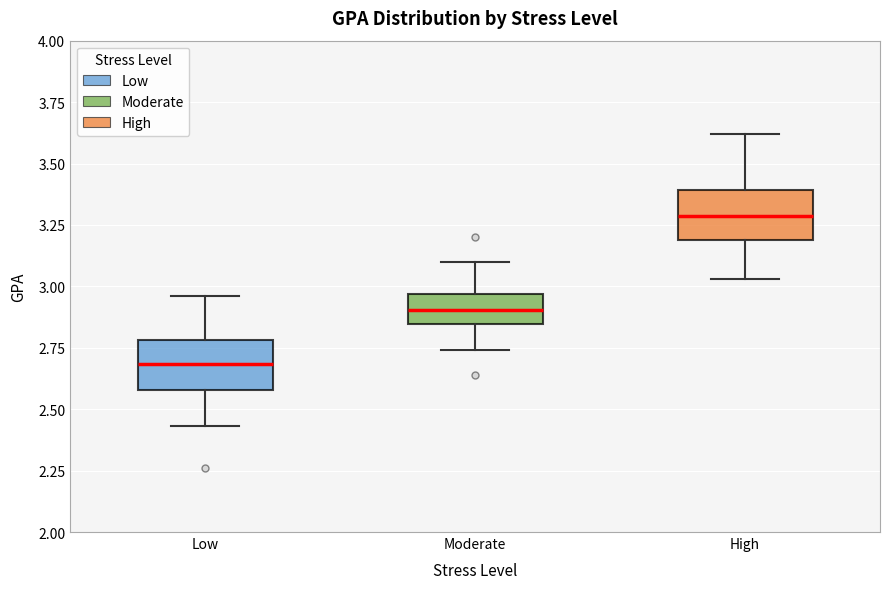

Reading left to right, read every box against the y-axis: the position of its median line, the range the box covers, and the ends of its whiskers. The values are not printed on the chart, so give them approximately, as read against the axis.

Low: median 2.70, box 2.60 to 2.80, whiskers 2.45 to 2.95
Moderate: median 2.90, box 2.85 to 2.95, whiskers 2.75 to 3.10
High: median 3.30, box 3.20 to 3.40, whiskers 3.05 to 3.60